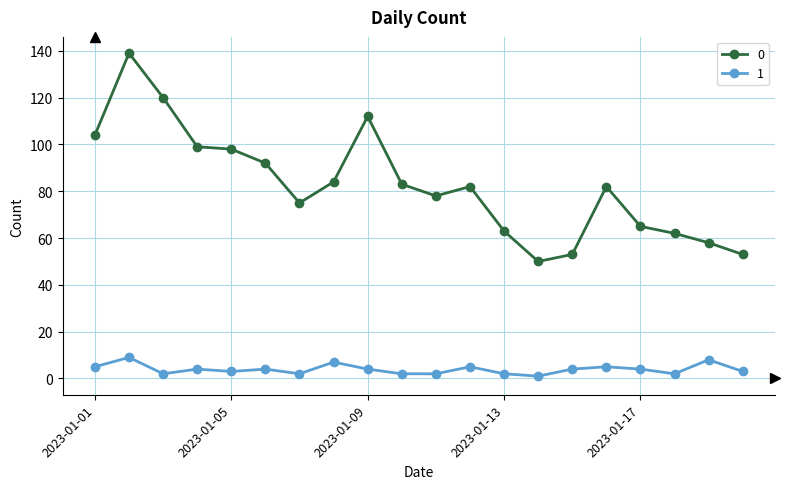

True or false: 1 and 0 cross at least once.

False